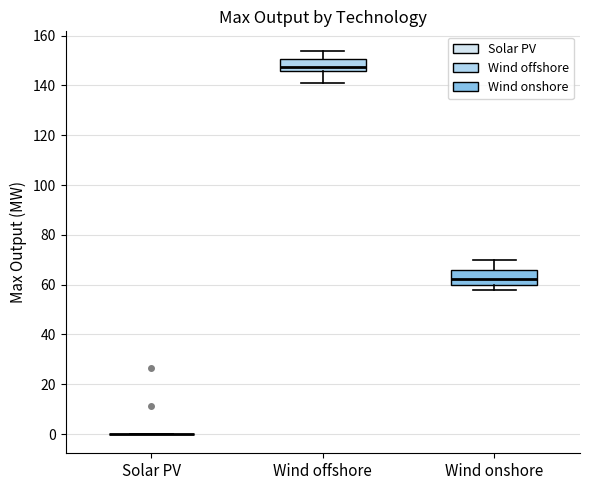

Reading left to right, read every box against the y-axis: the position of its median line, the range the box covers, and the ends of its whiskers. The values are not printed on the chart, so give them approximately, as read against the axis.

Solar PV: box collapsed to a line at 0, whiskers 0 to 0
Wind offshore: median 148, box 146 to 150, whiskers 140 to 154
Wind onshore: median 62, box 60 to 66, whiskers 58 to 70